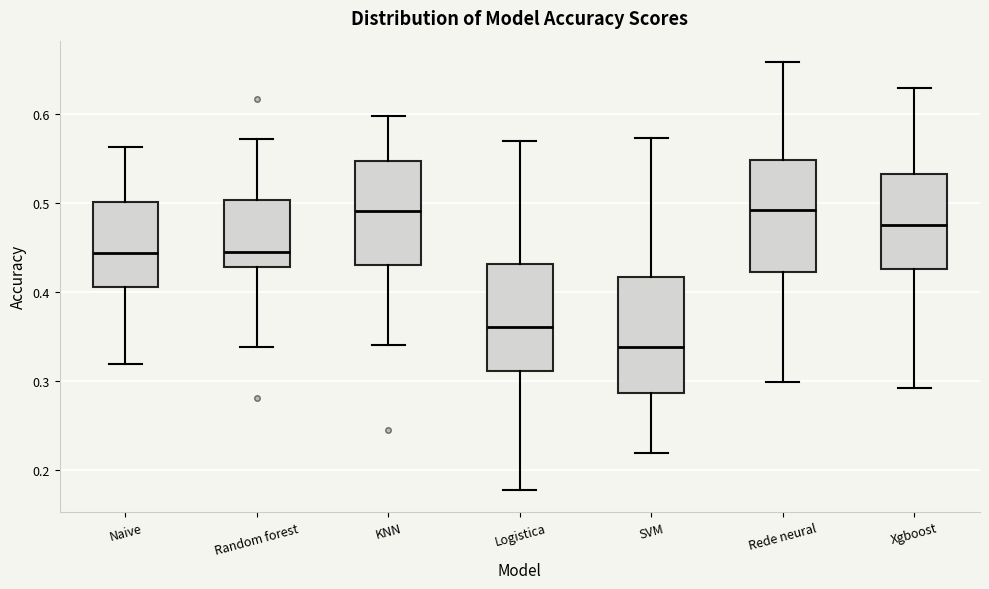

Reading left to right, transcribe this box plot: for each box, give where its median line is, the range the box spans, and where its two whiskers end, as read against the y-axis. The values are not printed on the chart, so give them approximately, as read against the axis.

Naive: median 0.44, box 0.40 to 0.50, whiskers 0.32 to 0.56
Random forest: median 0.44, box 0.43 to 0.50, whiskers 0.34 to 0.57
KNN: median 0.49, box 0.43 to 0.55, whiskers 0.34 to 0.60
Logistica: median 0.36, box 0.31 to 0.43, whiskers 0.18 to 0.57
SVM: median 0.34, box 0.29 to 0.42, whiskers 0.22 to 0.57
Rede neural: median 0.49, box 0.42 to 0.55, whiskers 0.30 to 0.66
Xgboost: median 0.47, box 0.43 to 0.53, whiskers 0.29 to 0.63